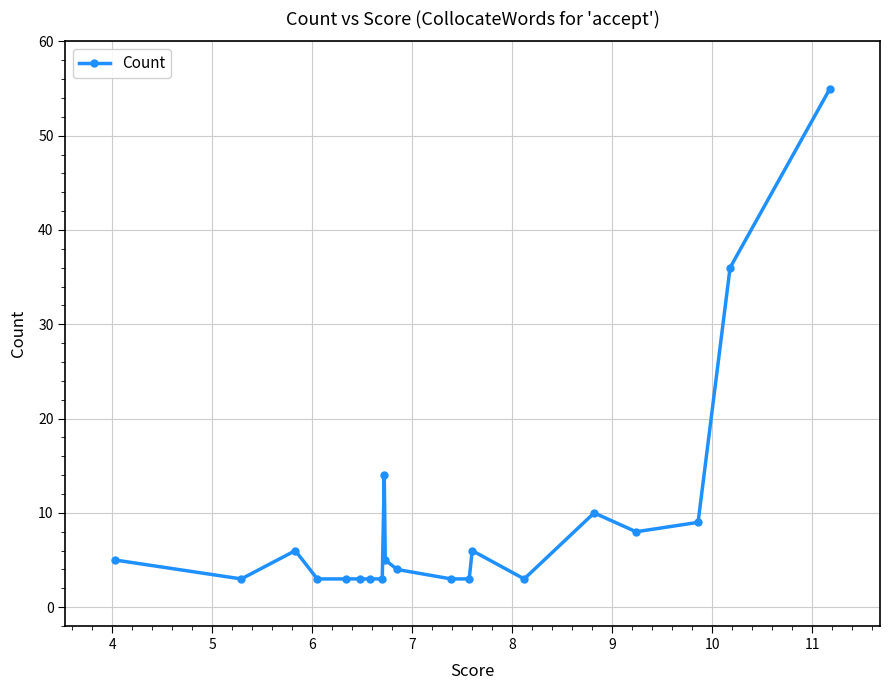

What is the greatest value displayed?

55